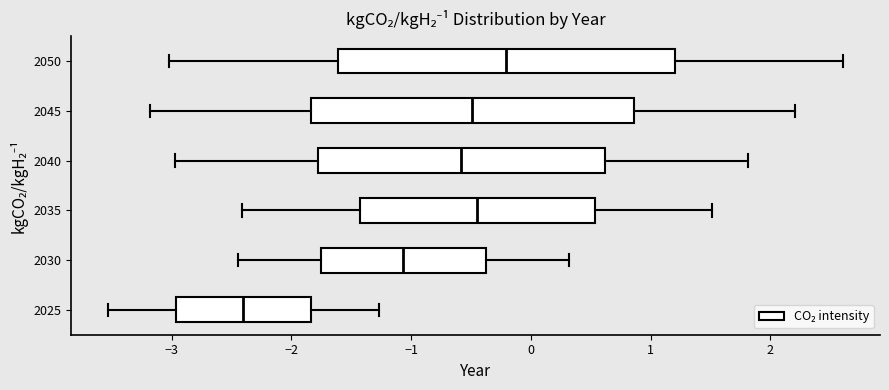

Which box is the widest, from its left edge to its right edge?

2050